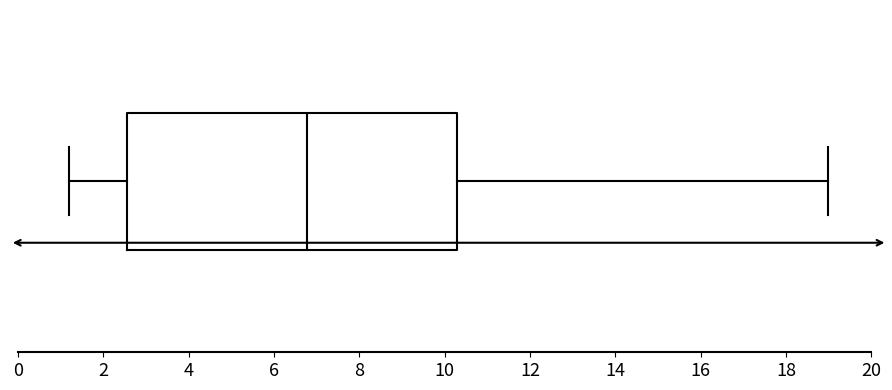

Read this box plot against the x-axis: the position of the median line, the range covered by the box, and the ends of both whiskers. The values are not printed on the chart, so give them approximately, as read against the axis.

median 6.8, box 2.6 to 10.2, whiskers 1.2 to 19.0